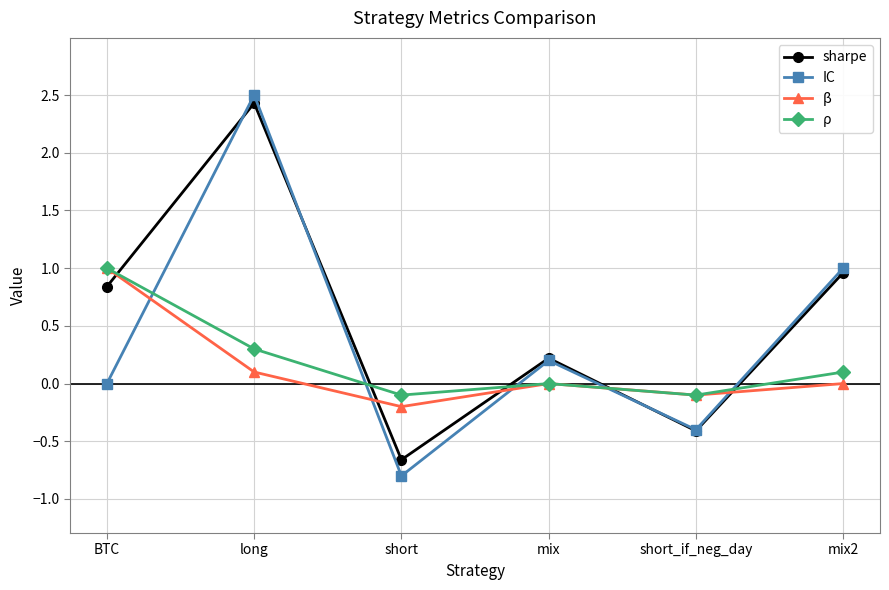

Which label corresponds to the smallest value in the chart?

short